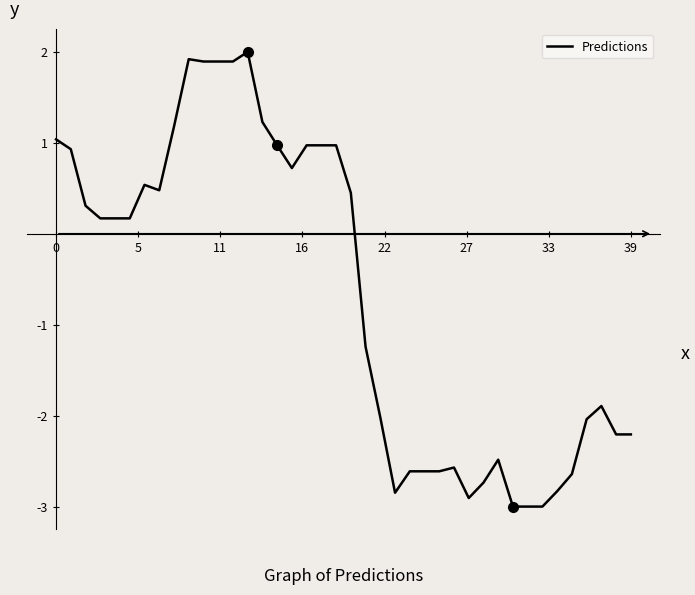

What is the difference between the maximum and minimum values?

5.0